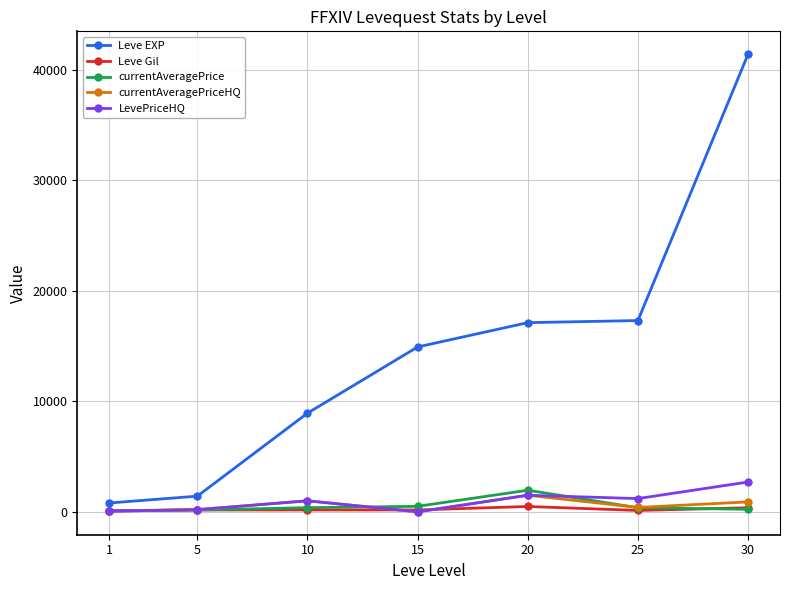

What is the value of the LevePriceHQ point at the 2nd from the left?

199.8